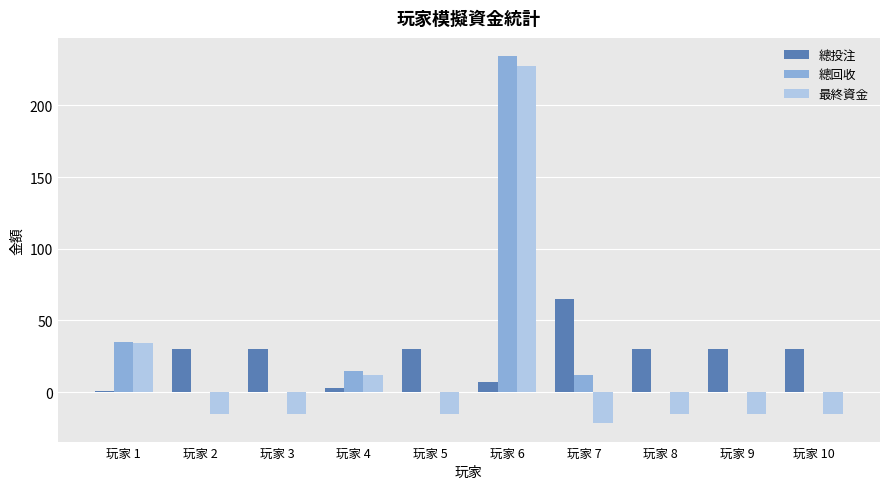

What is the maximum value for 總回收?

234.4